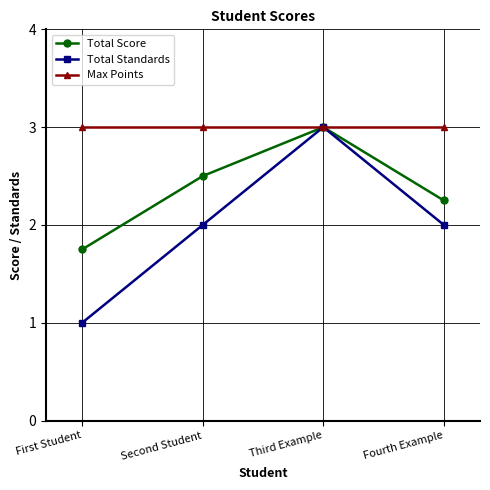

The value of Total Standards at Third Example is 5.0. True or false?

False